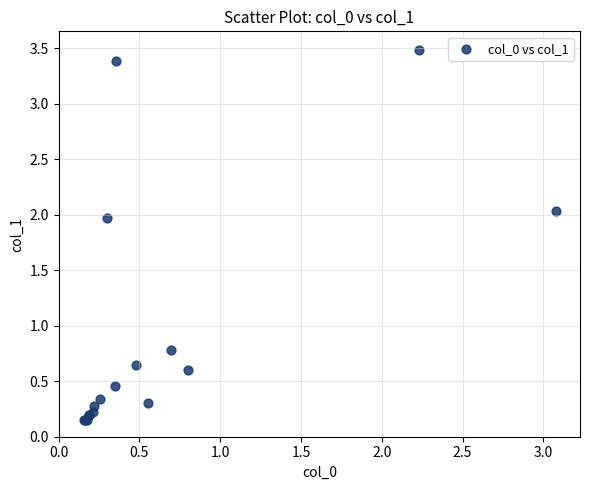

What Y value in the scatter plot is closest to 1?

0.8